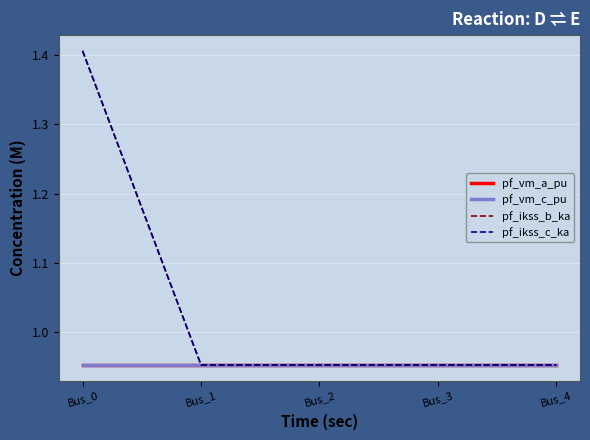

Does the chart display data point markers on the line(s)?

No